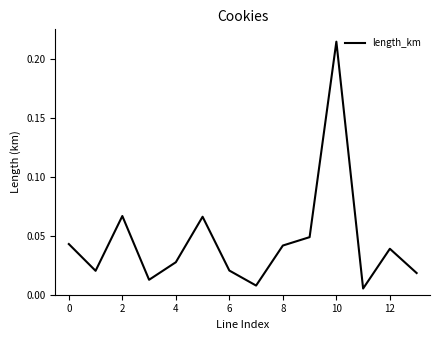

How many lines are shown in the chart?

1